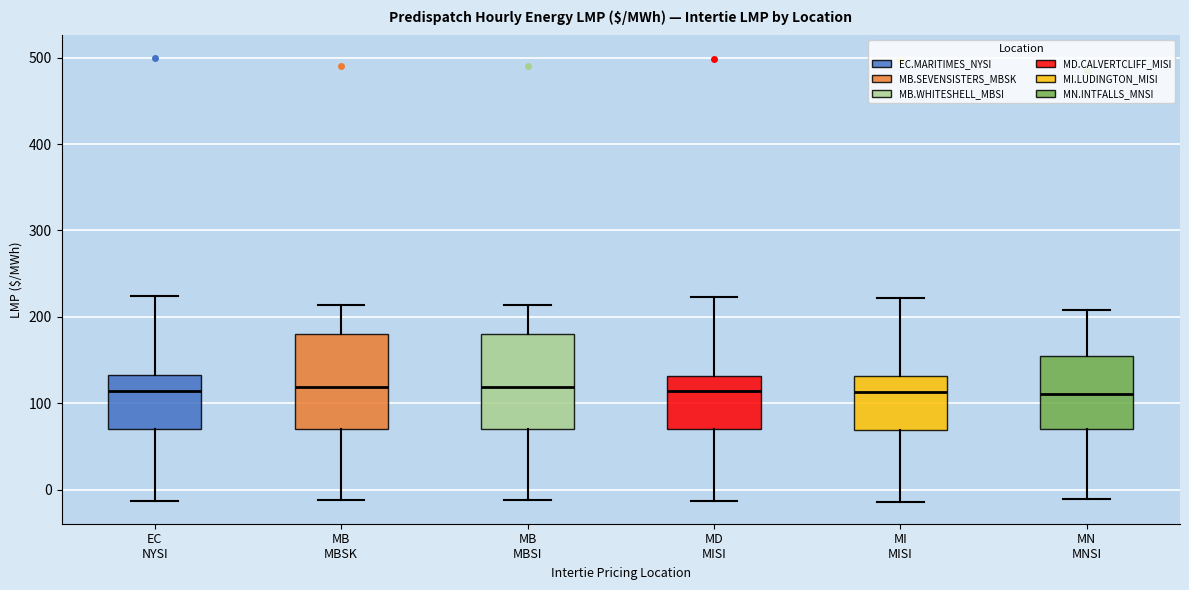

Reading left to right, read every box against the y-axis: the position of its median line, the range the box covers, and the ends of its whiskers. The values are not printed on the chart, so give them approximately, as read against the axis.

EC NYSI: median 110, box 70 to 130, whiskers -10 to 220
MB MBSK: median 120, box 70 to 180, whiskers -10 to 210
MB MBSI: median 120, box 70 to 180, whiskers -10 to 210
MD MISI: median 110, box 70 to 130, whiskers -10 to 220
MI MISI: median 110, box 70 to 130, whiskers -10 to 220
MN MNSI: median 110, box 70 to 150, whiskers -10 to 210